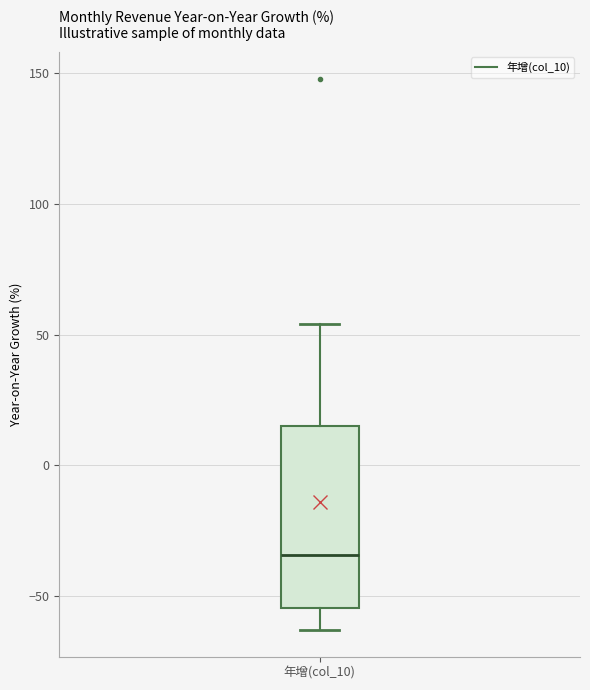

Read this box plot against the y-axis: the position of the median line, the range covered by the box, and the ends of both whiskers. The values are not printed on the chart, so give them approximately, as read against the axis.

median -35, box -55 to 15, whiskers -65 to 55